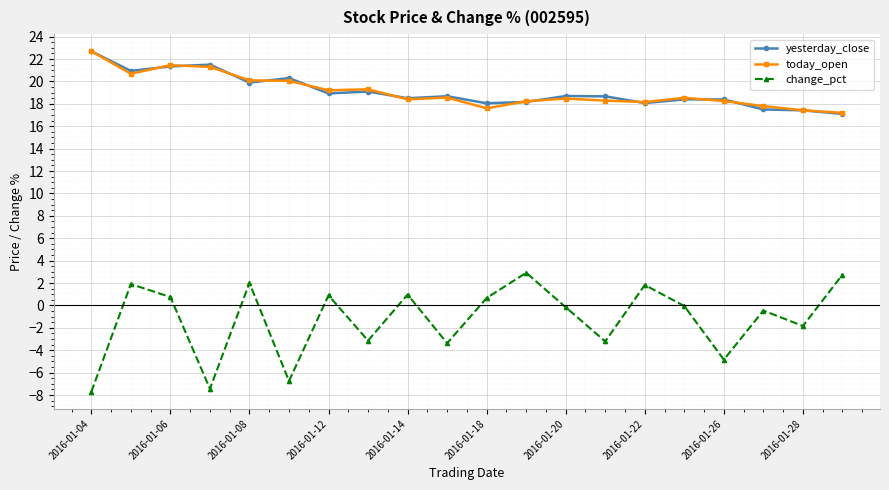

What is the value of the yesterday_close point at the 12th from the left?

18.2